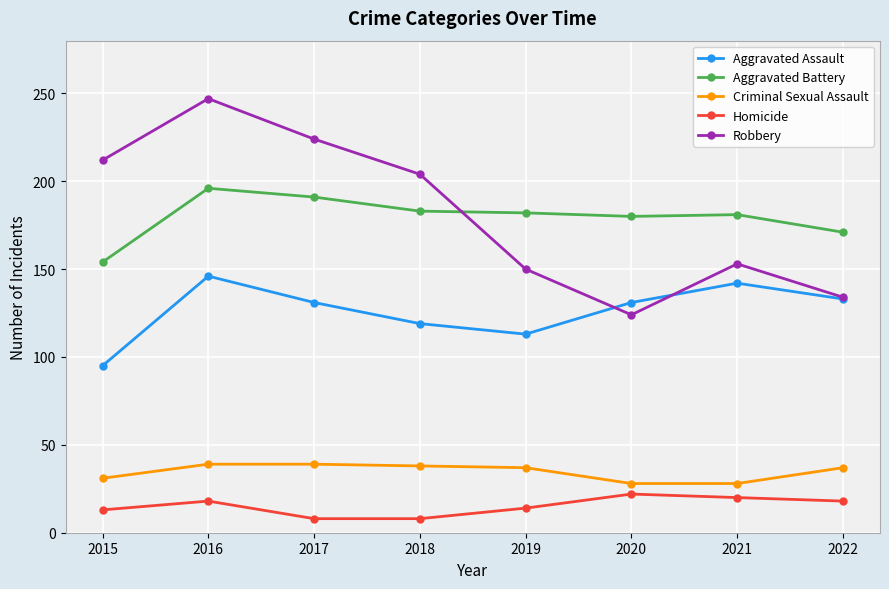

What is the minimum value shown in the chart?

8